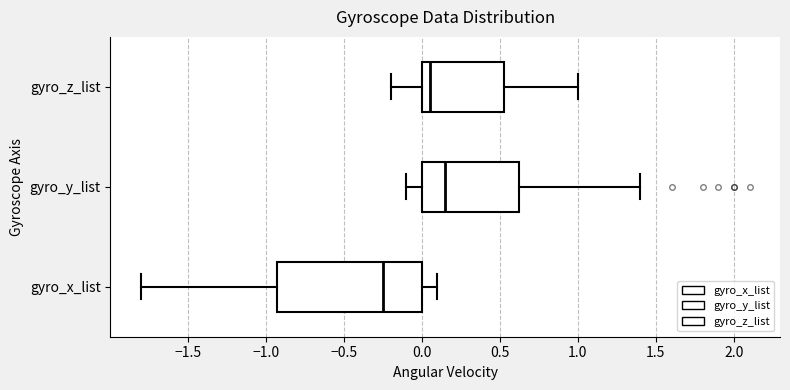

Which box is the widest, from its left edge to its right edge?

gyro_x_list